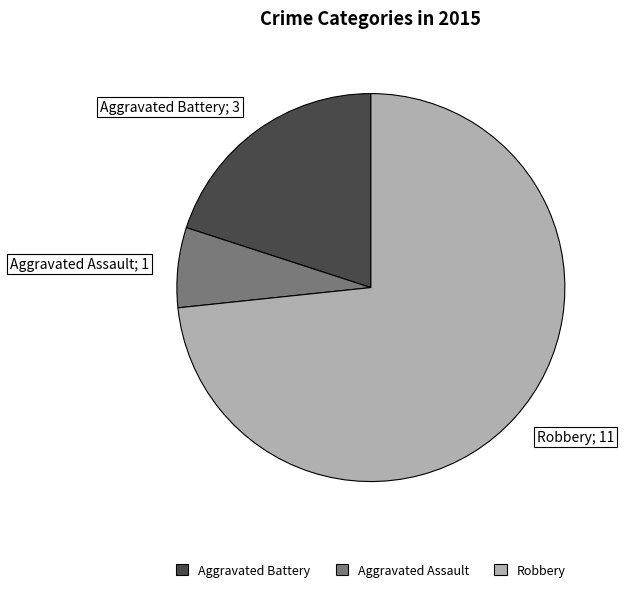

Do Aggravated Battery; 3 and Aggravated Assault; 1 together represent more than half of the pie?

No